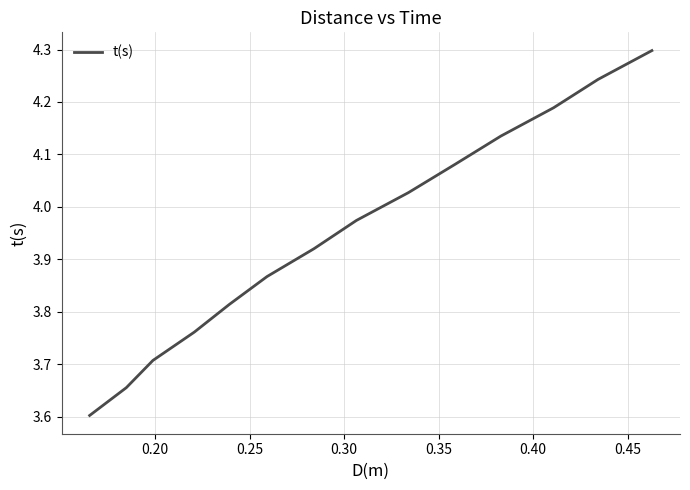

What is the minimum value shown in the chart?

3.6